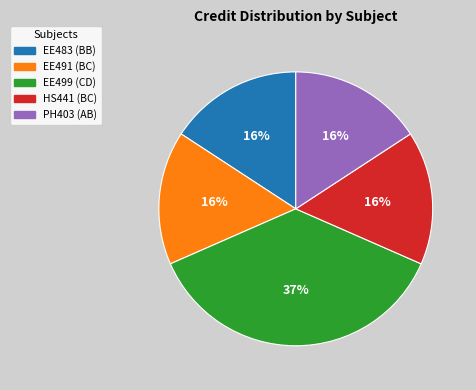

Is it true that EE483 (BB) is 16% of the pie?

True